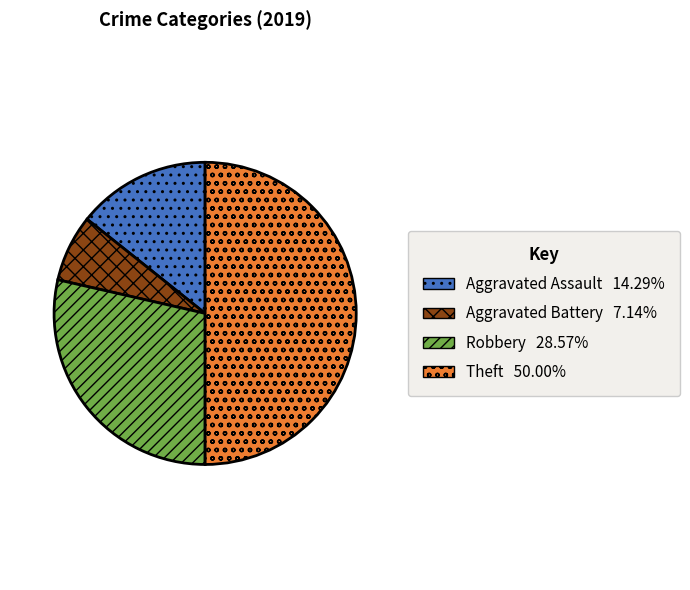

Rank the categories by value from lowest to highest.

Aggravated Battery, Aggravated Assault, Robbery, Theft